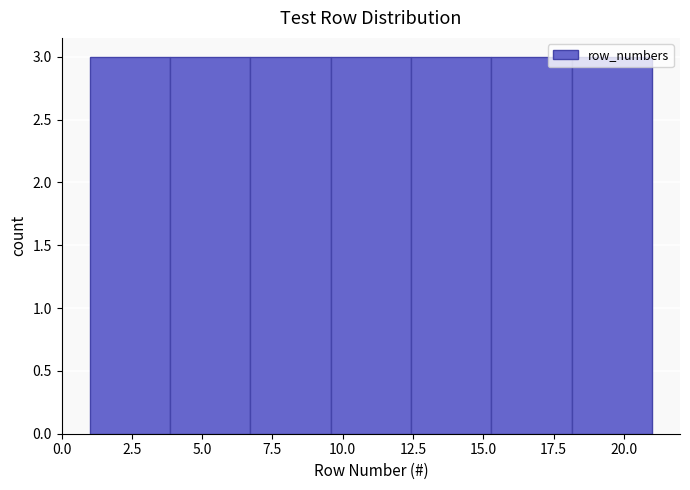

How tall is the bar that spans 4.0 to 6.5 on the x-axis? Neither the bar edges nor the heights are printed on the chart, so give them approximately, as read against the axes.

3